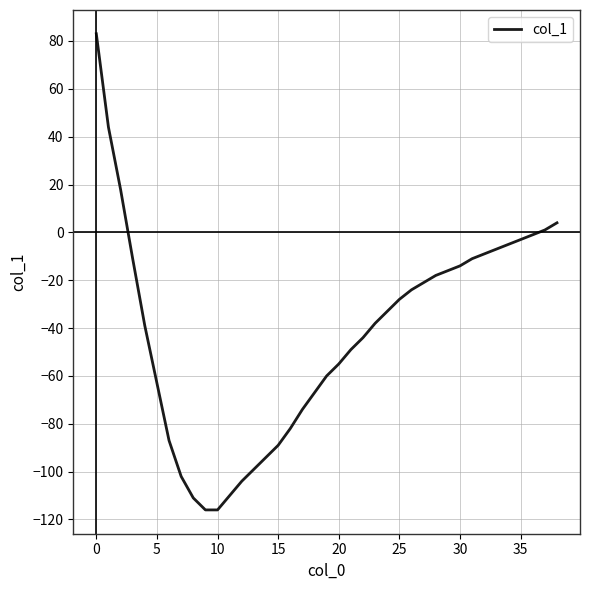

What is the average value?

-42